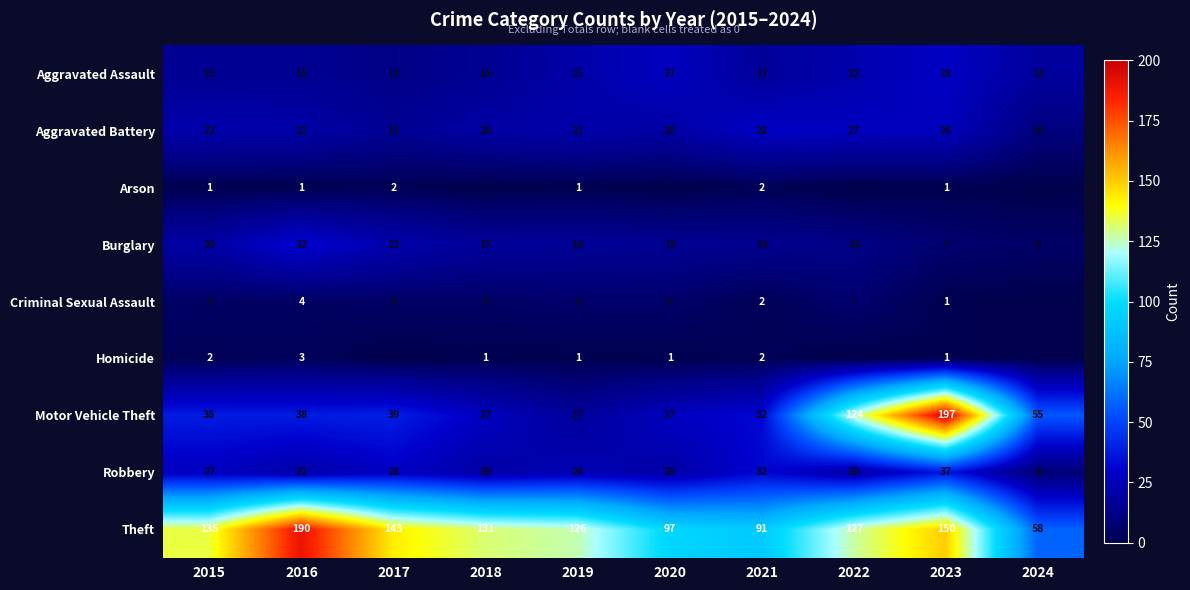

What is the difference between the maximum and minimum values in the Theft series?

132